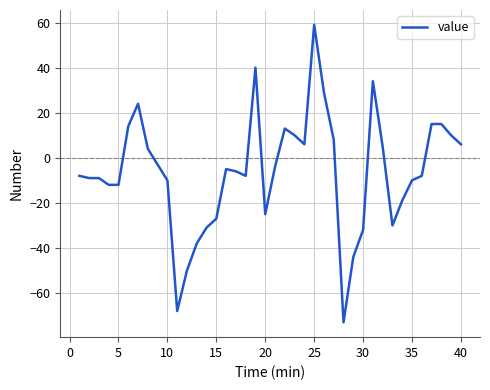

What is the greatest value displayed?

59